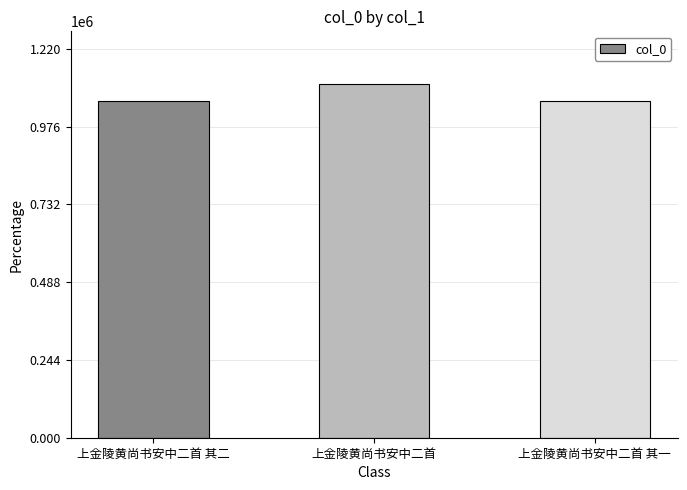

Is it true that the value at 上金陵黄尚书安中二首 其二 is 725760?

False